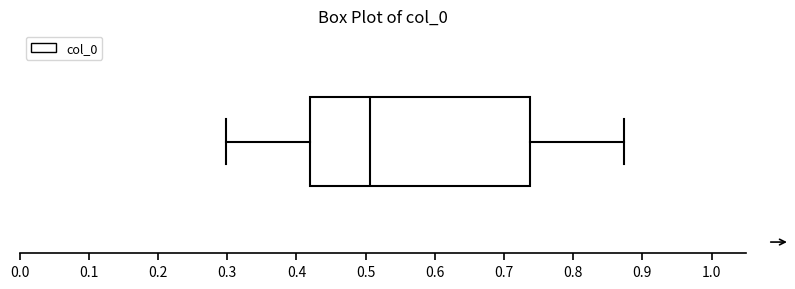

Read this box plot against the x-axis: the position of the median line, the range covered by the box, and the ends of both whiskers. The values are not printed on the chart, so give them approximately, as read against the axis.

median 0.51, box 0.42 to 0.74, whiskers 0.30 to 0.87